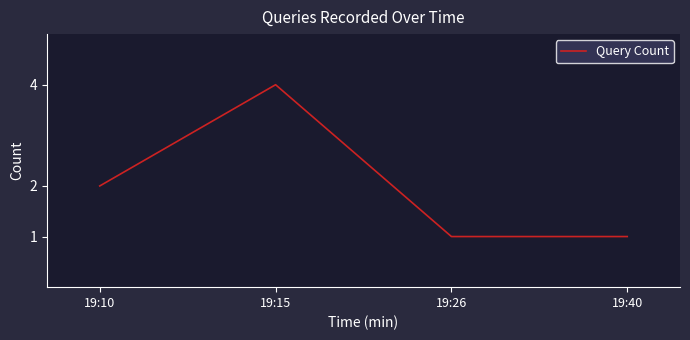

What is the maximum value shown in the chart?

4